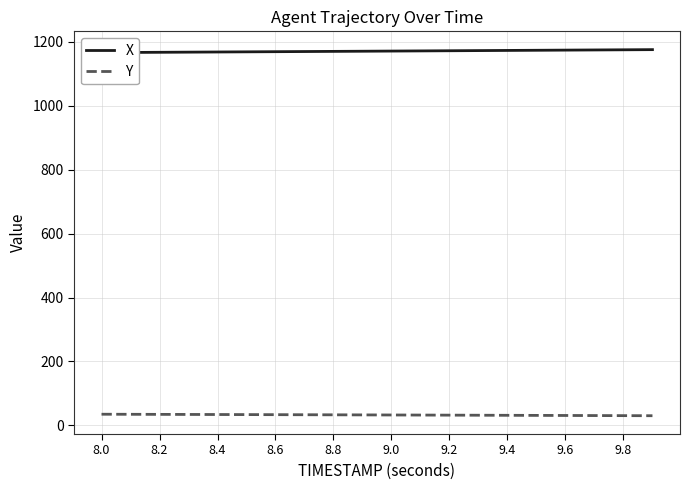

What is the maximum value for Y?

34.7